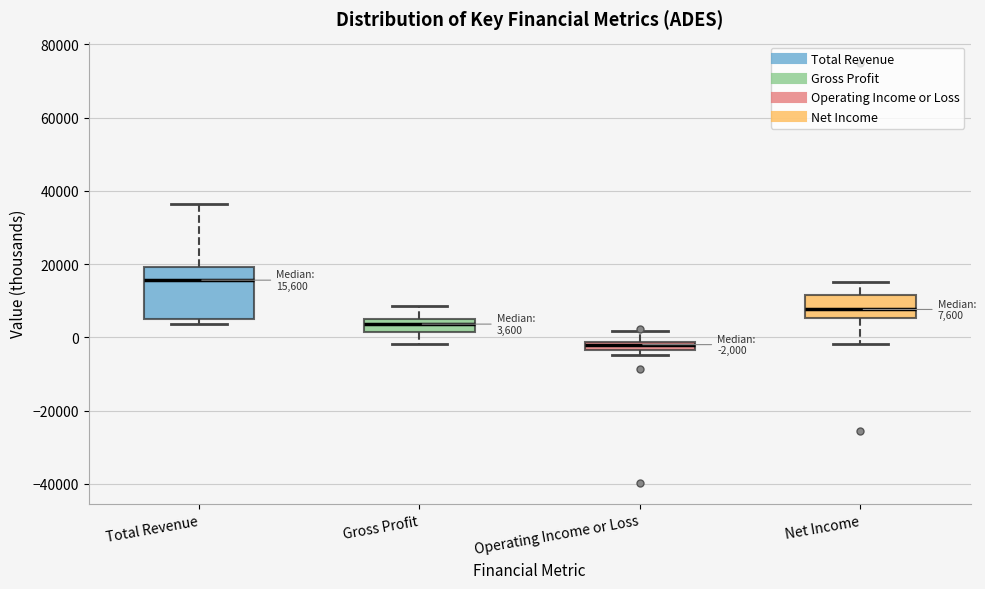

Which box's median line is the highest?

Total Revenue